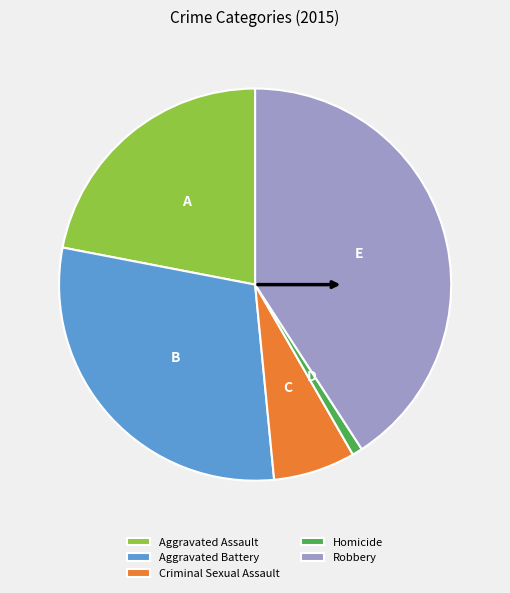

Rank the categories by value from lowest to highest.

Homicide, Criminal Sexual Assault, Aggravated Assault, Aggravated Battery, Robbery